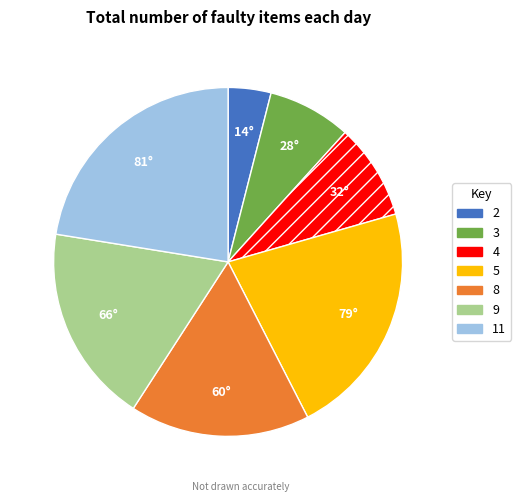

Is there any slice that represents more than half of the pie?

No